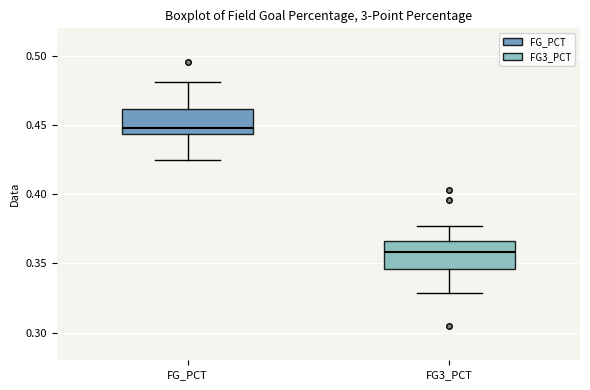

Reading left to right, read every box against the y-axis: the position of its median line, the range the box covers, and the ends of its whiskers. The values are not printed on the chart, so give them approximately, as read against the axis.

FG_PCT: median 0.450, box 0.445 to 0.460, whiskers 0.425 to 0.480
FG3_PCT: median 0.360, box 0.345 to 0.365, whiskers 0.330 to 0.375